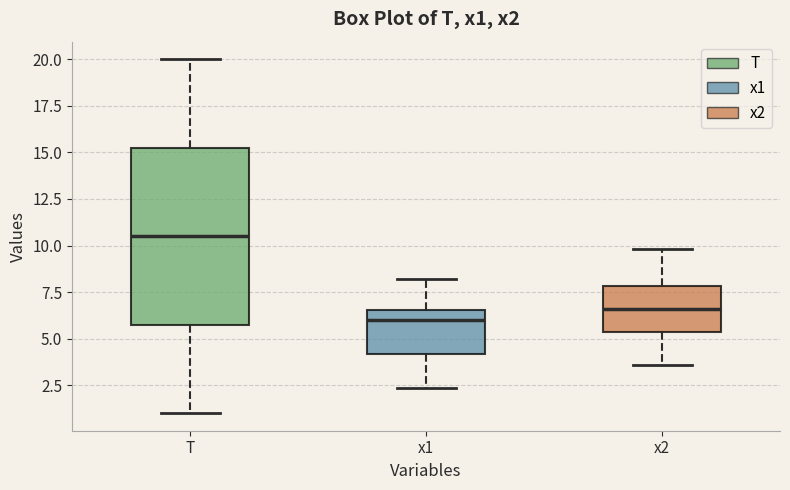

Comparing the boxes themselves (not the whiskers), which one is the tallest?

T